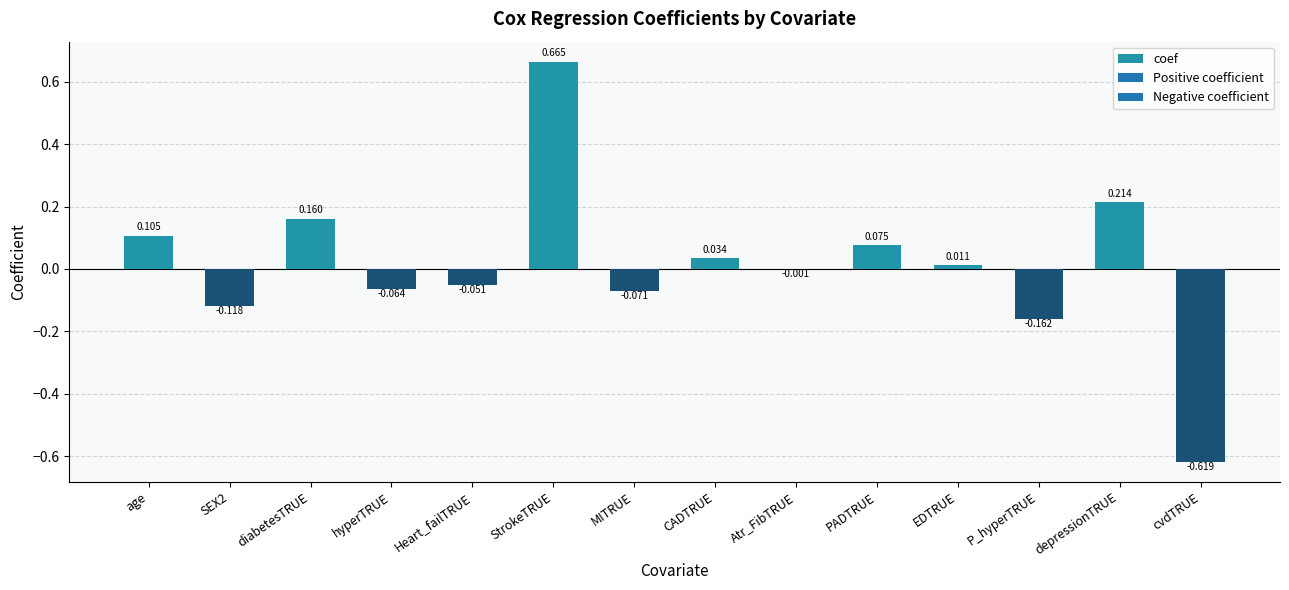

At which category does the chart reach its peak across all series?

StrokeTRUE